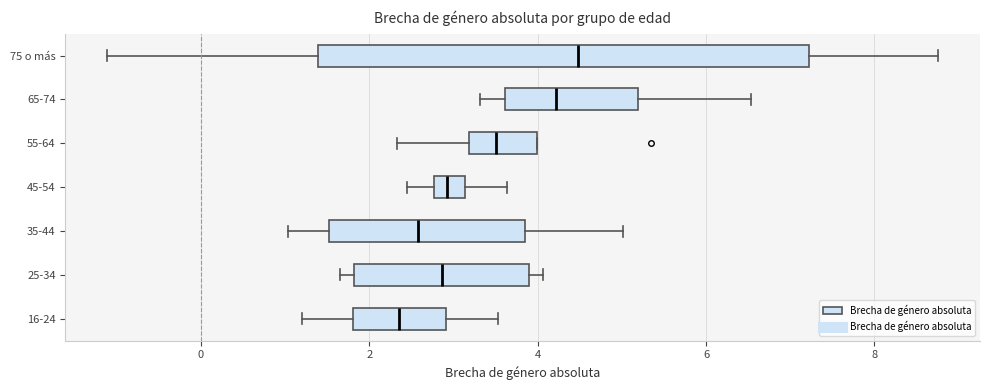

Comparing the boxes themselves (not the whiskers), which one is the widest?

75 o más